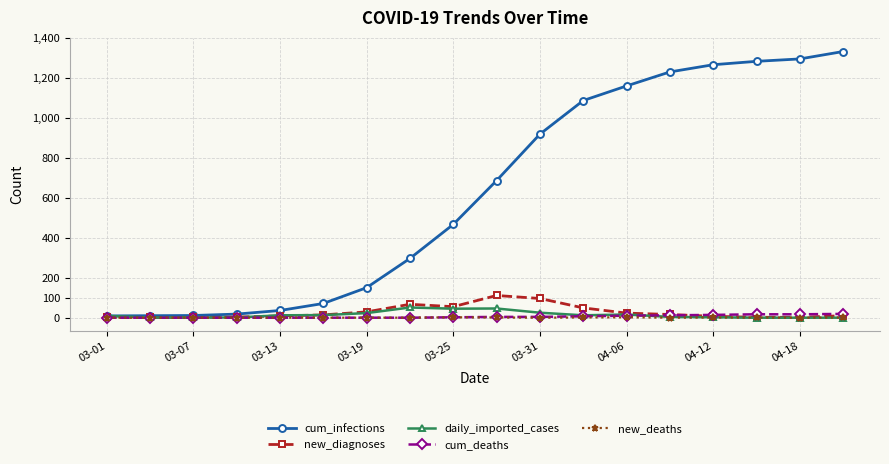

Which series has the largest total across all categories?

cum_infections